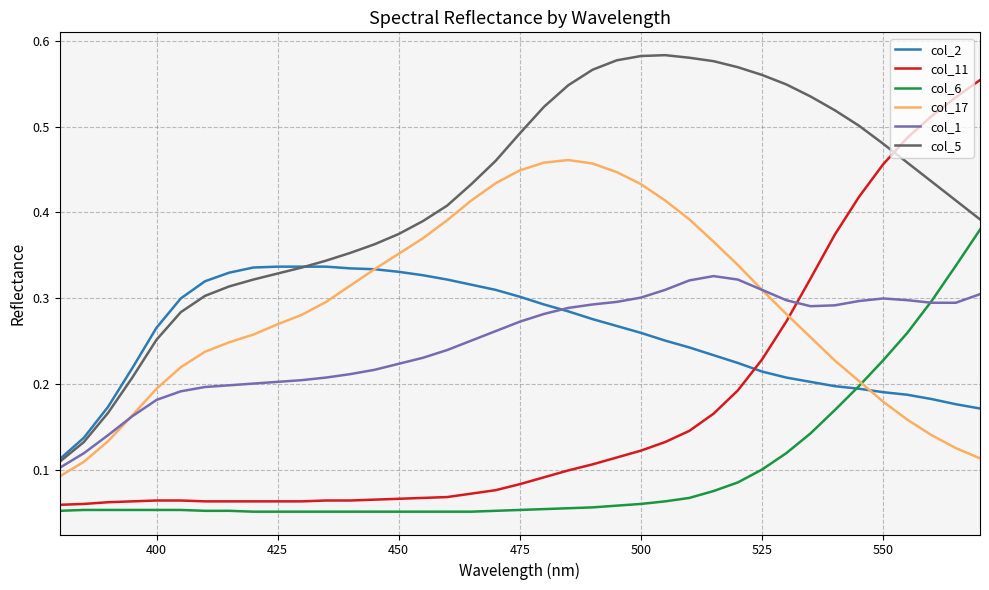

What are all the series names shown in the legend?

col_2, col_11, col_6, col_17, col_1, col_5